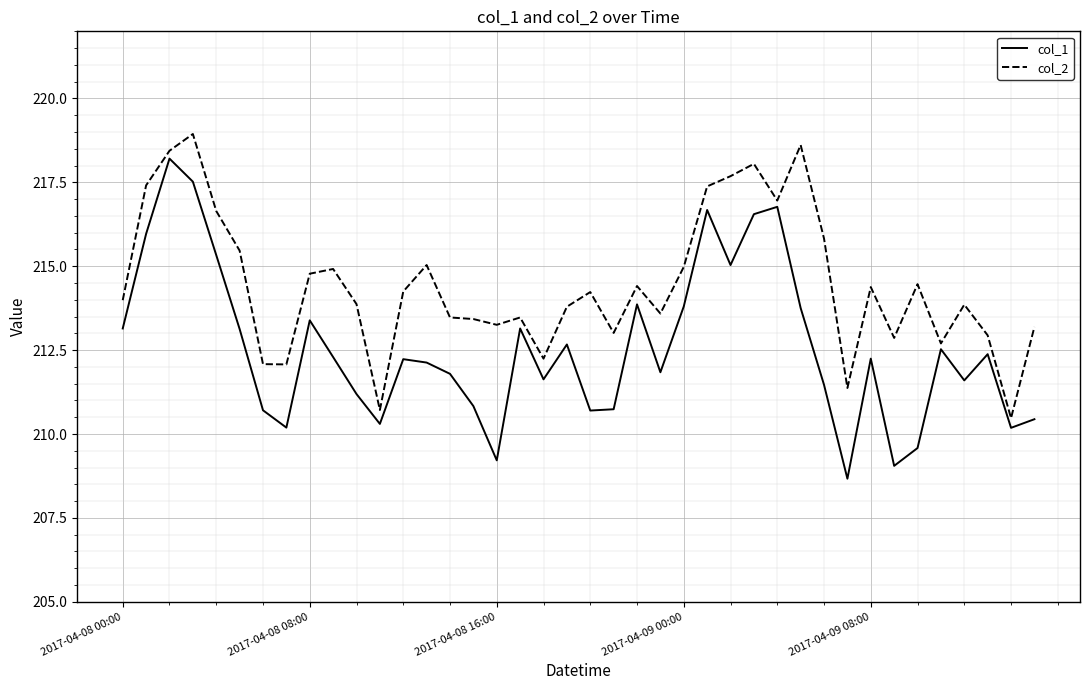

Which series has the widest spread of values?

col_1